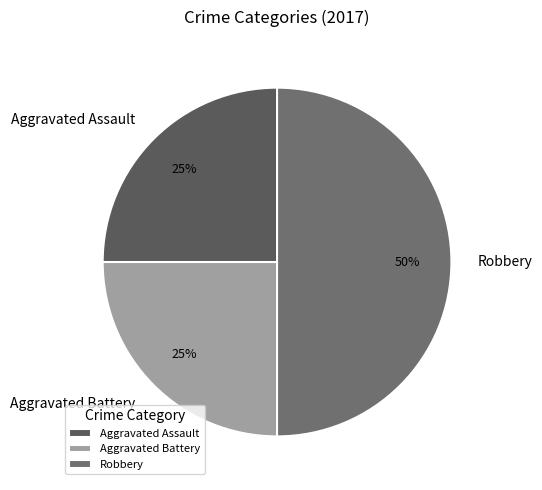

Combined, do Robbery and Aggravated Assault account for over 50%?

Yes